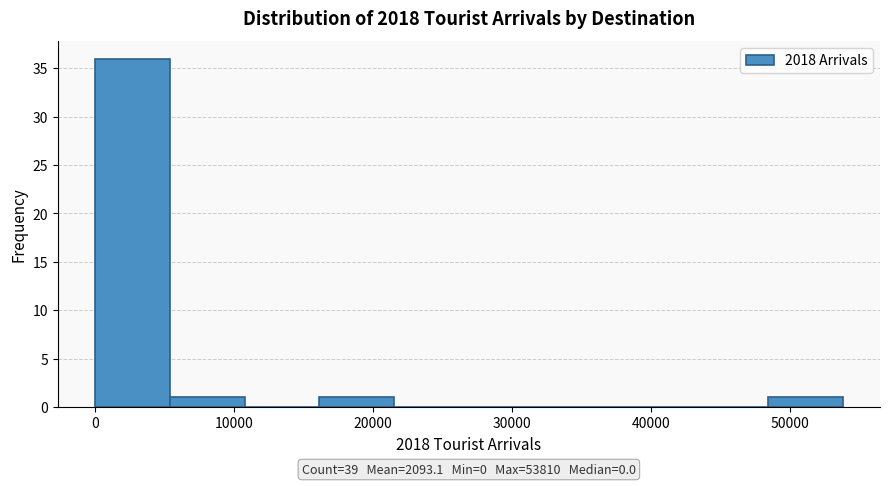

Which range on the x-axis has the tallest bar?

0 to 5000